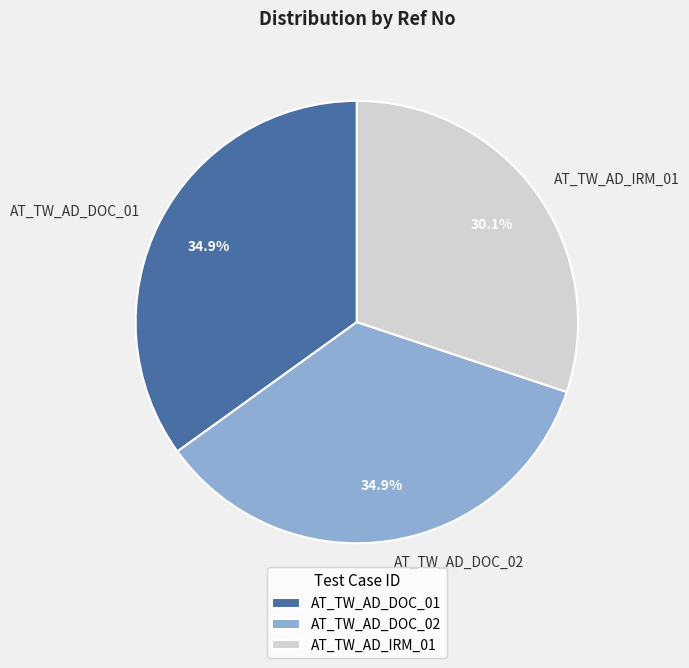

What percentage do AT_TW_AD_DOC_02 and AT_TW_AD_IRM_01 together represent?

65.1%